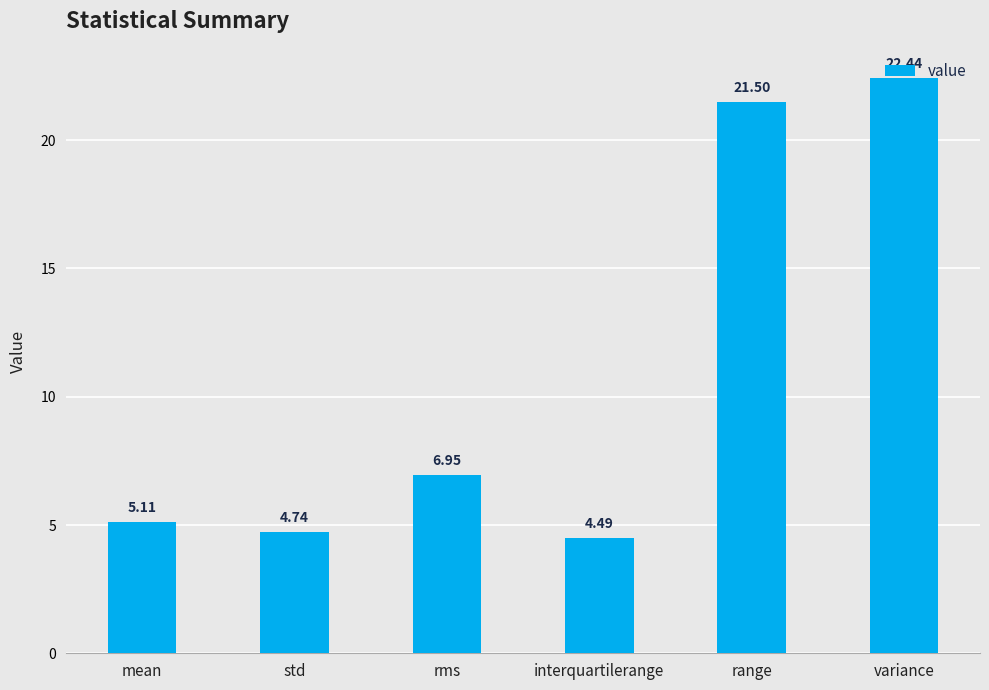

At which label does the data first exceed 6?

rms